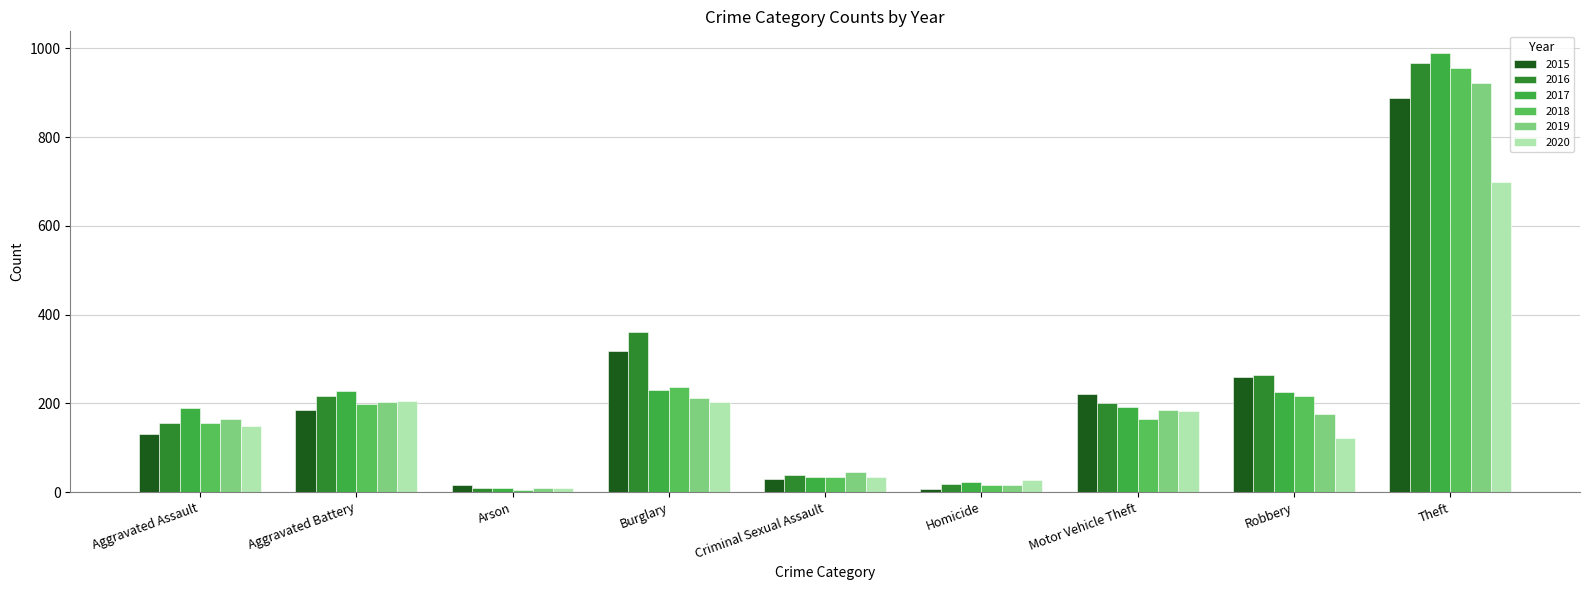

True or false: 2017 has a value of 23 at Homicide.

True